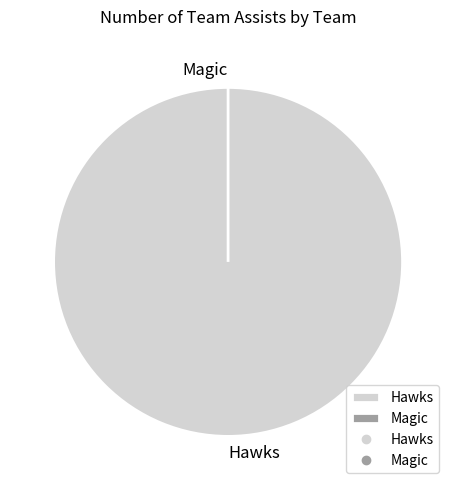

The Hawks slice represents 87% of the pie. True or false?

False